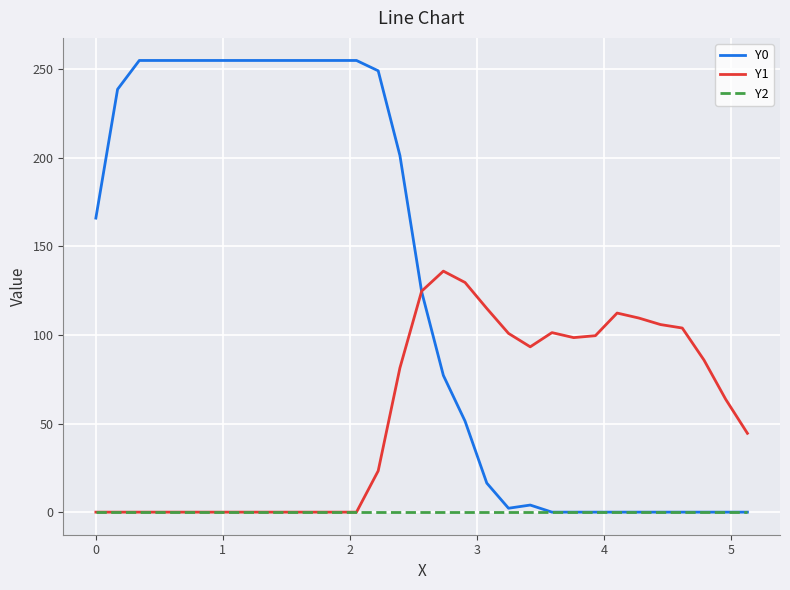

Which series has the largest total across all categories?

Y0